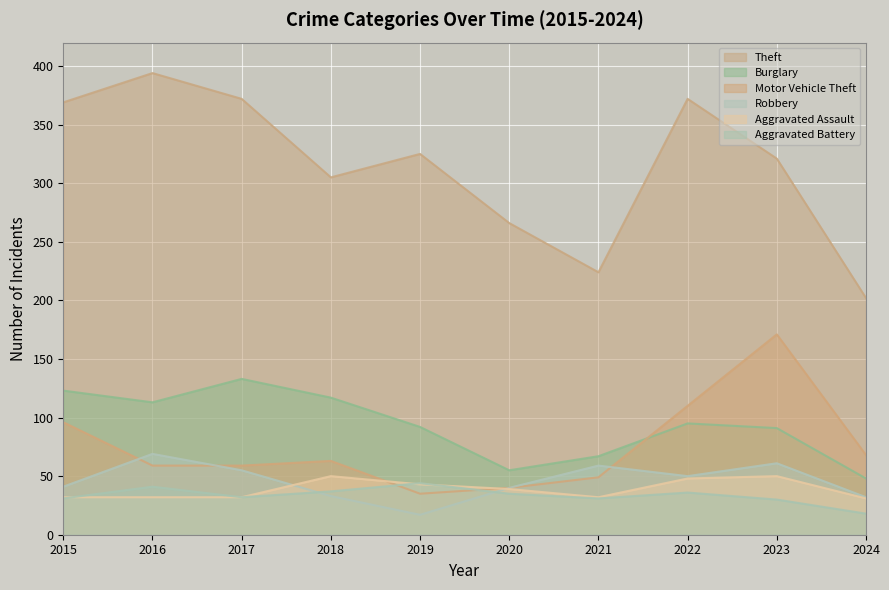

Reading left to right, what are all the values shown in this chart?

Theft: 2015=369	2016=394	2017=372	2018=305	2019=325	2020=266	2021=224	2022=372	2023=321	2024=202
Burglary: 2015=123	2016=113	2017=133	2018=117	2019=92	2020=55	2021=67	2022=95	2023=91	2024=48
Motor Vehicle Theft: 2015=96	2016=59	2017=59	2018=63	2019=35	2020=40	2021=49	2022=110	2023=171	2024=68
Robbery: 2015=41	2016=69	2017=55	2018=33	2019=17	2020=40	2021=59	2022=50	2023=61	2024=32
Aggravated Assault: 2015=32	2016=32	2017=32	2018=50	2019=43	2020=39	2021=32	2022=48	2023=50	2024=31
Aggravated Battery: 2015=31	2016=41	2017=32	2018=37	2019=44	2020=35	2021=31	2022=36	2023=30	2024=18